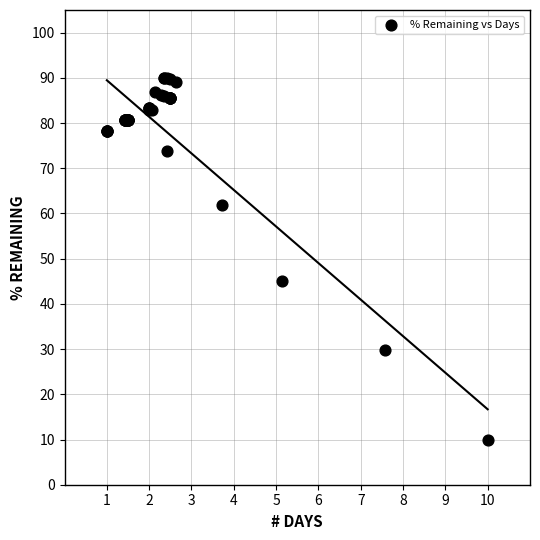

What Y value in the scatter plot is closest to 50?

45.0